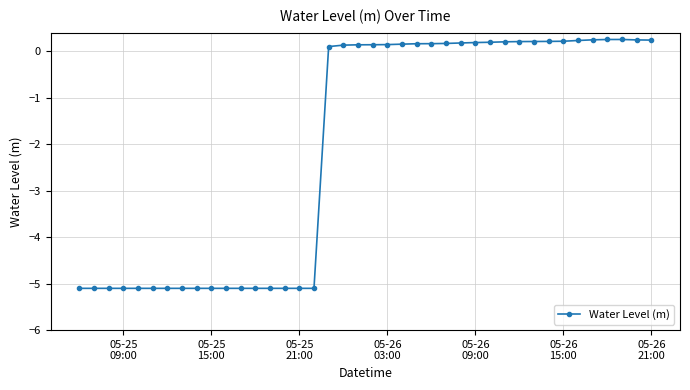

What is the maximum value shown in the chart?

0.3